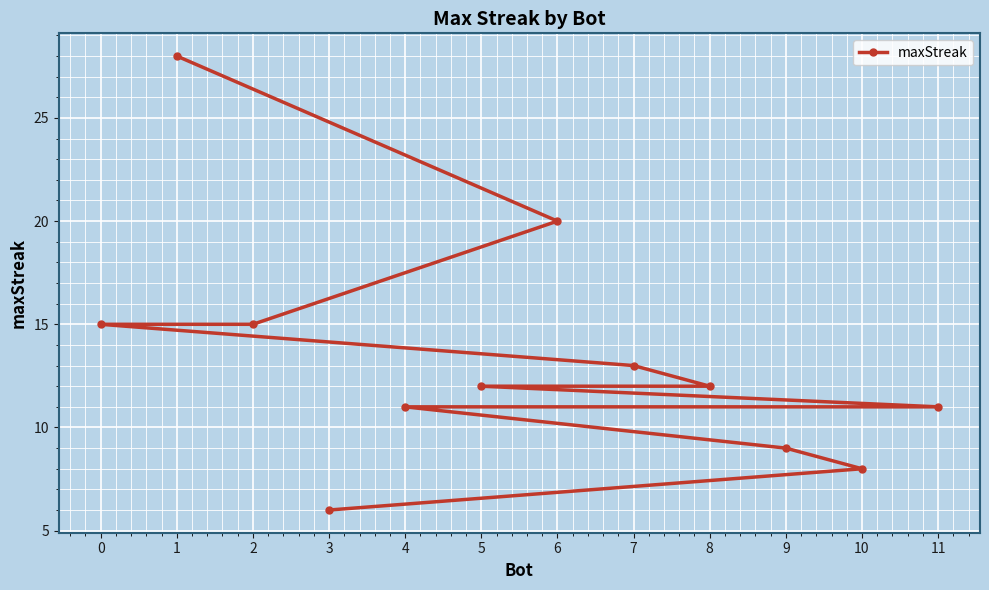

What position from the left is 8?

6